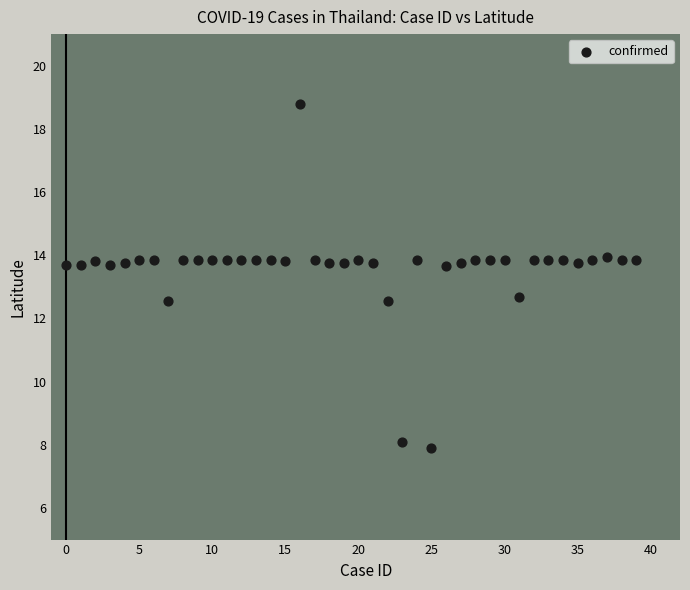

What is the range of Y values (max minus min)?

10.9